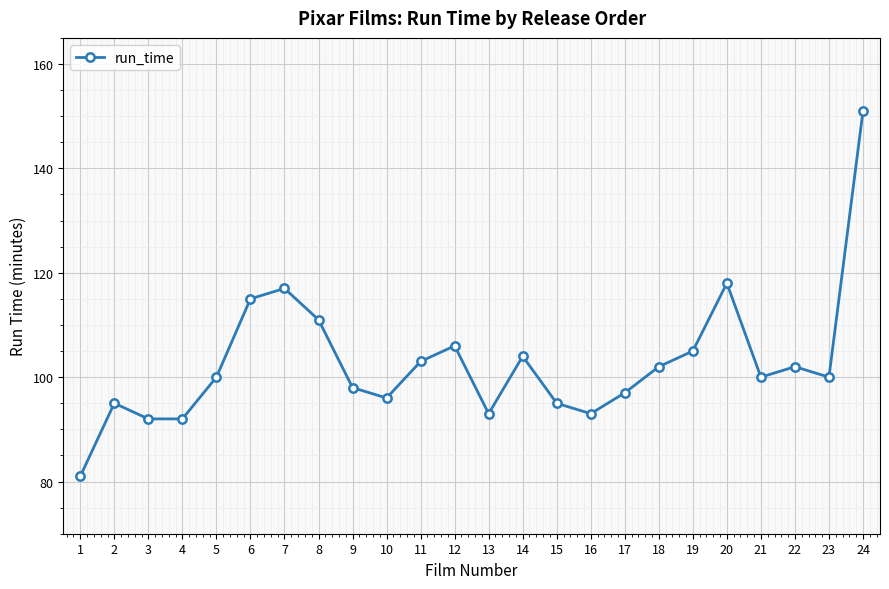

What is the difference between the second highest and minimum values?

37